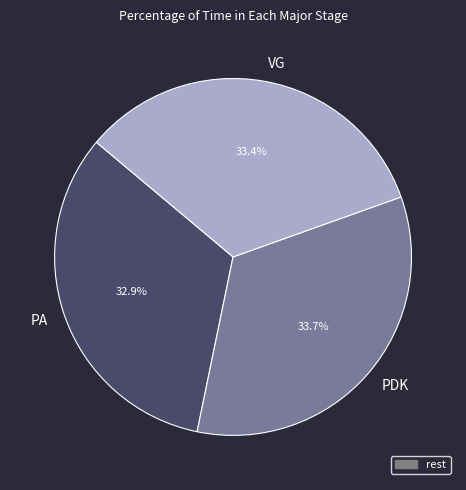

What percentage is the PDK slice, to the nearest percent?

34%